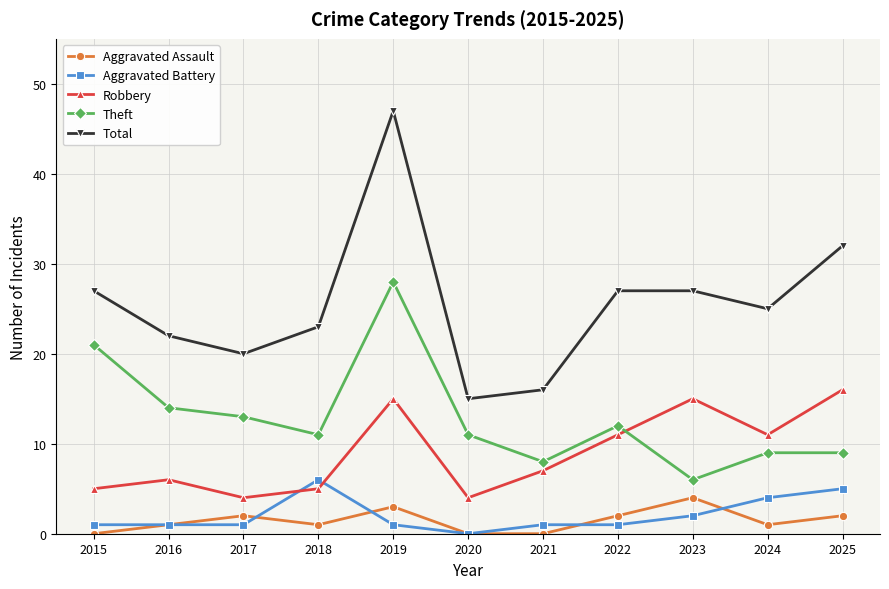

At how many categories does at least one series exceed 14?

11